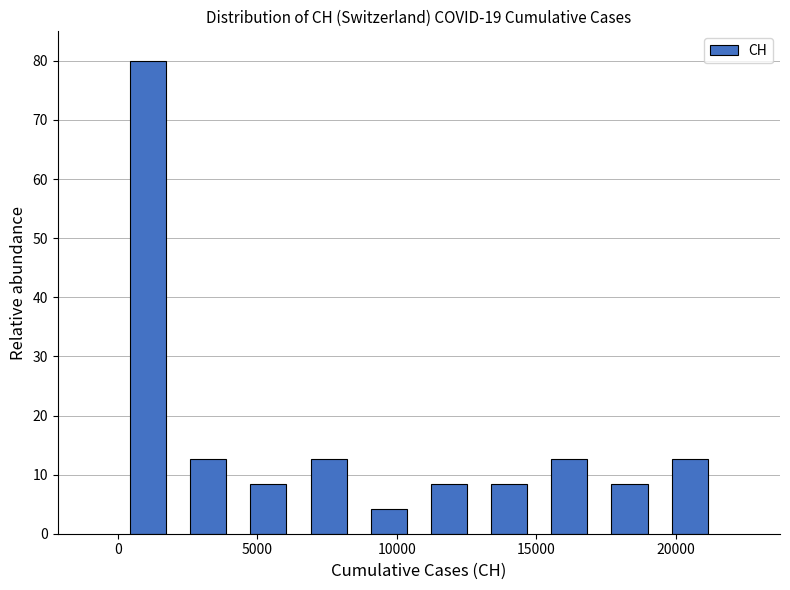

Which range on the x-axis has the tallest bar?

0 to 2000